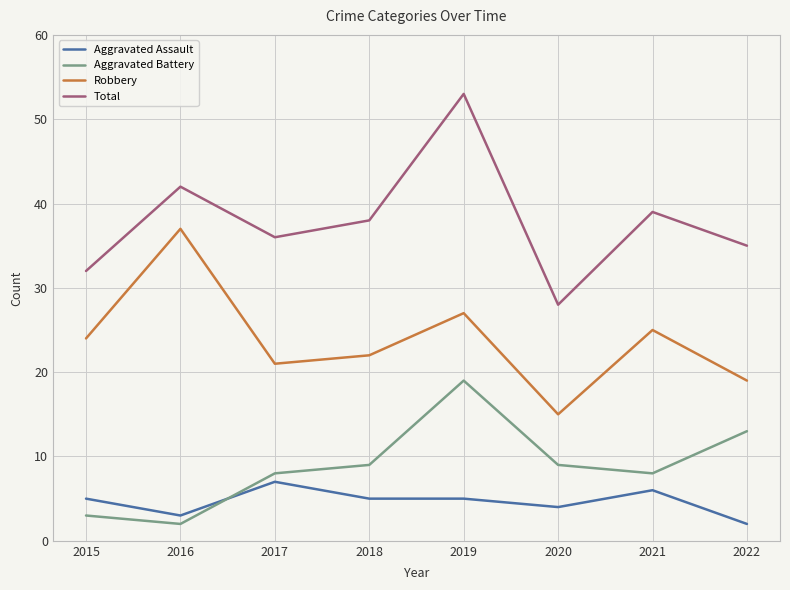

The Aggravated Assault series shows 1 at 2018. True or false?

False